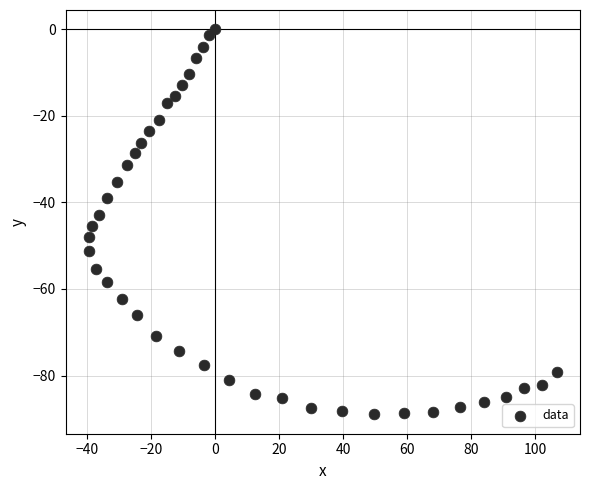

What is the range of Y values (max minus min)?

89.0